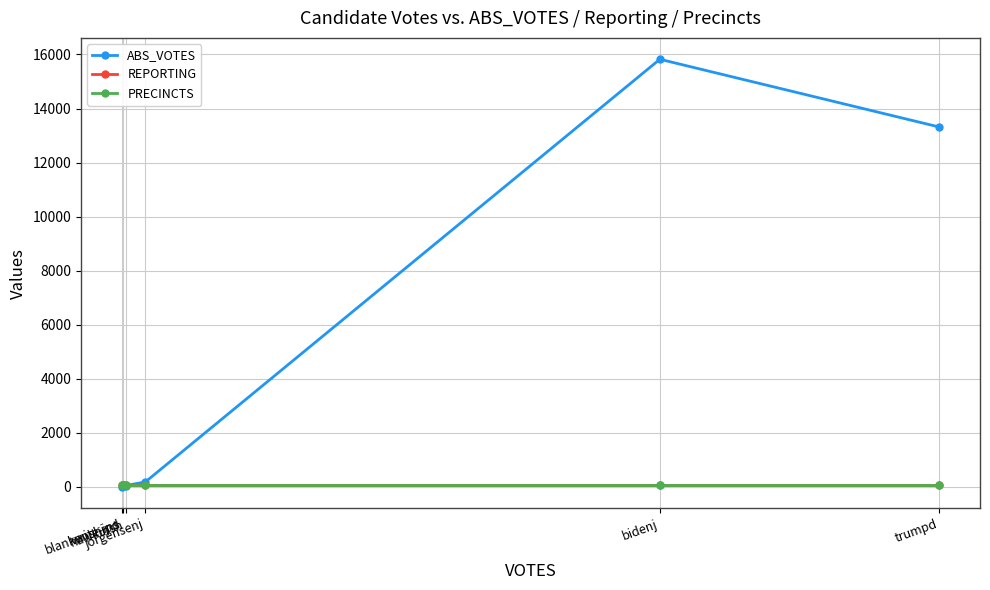

The ABS_VOTES series shows 105 at jorgensenj. True or false?

False